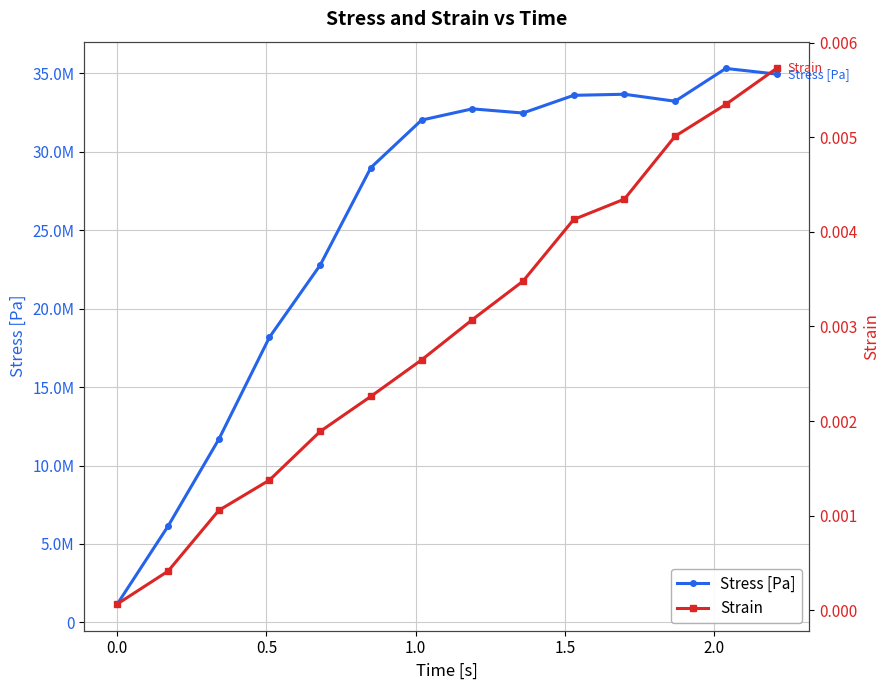

What is the difference between the second highest and minimum values in the Stress [Pa] series?

33788293.4